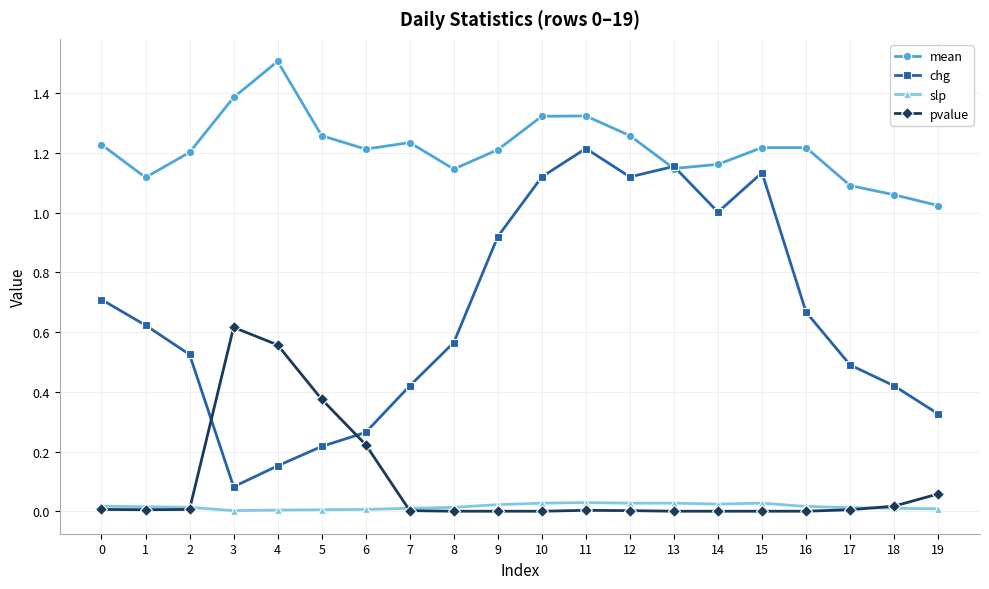

True or false: mean has more than 0 interior local peaks.

True